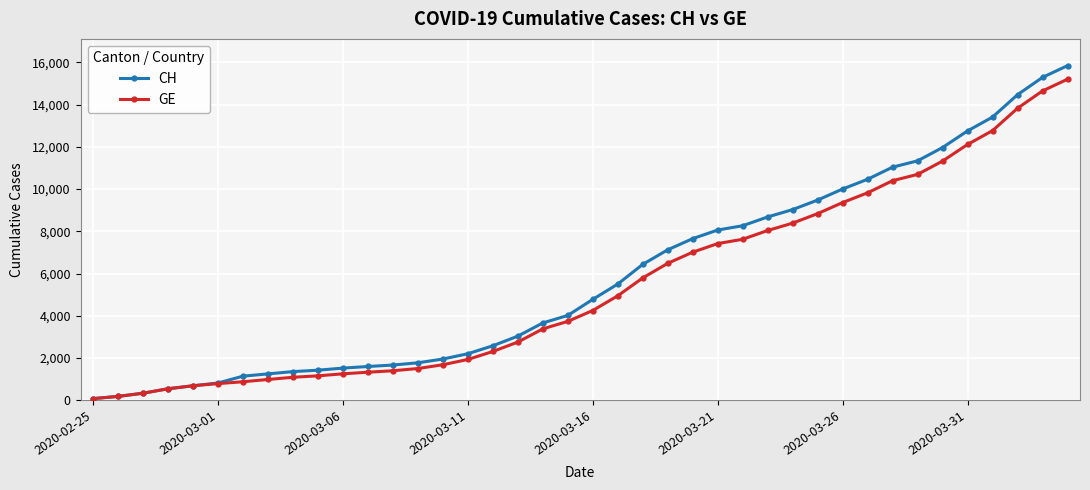

What is the maximum value for GE?

15208